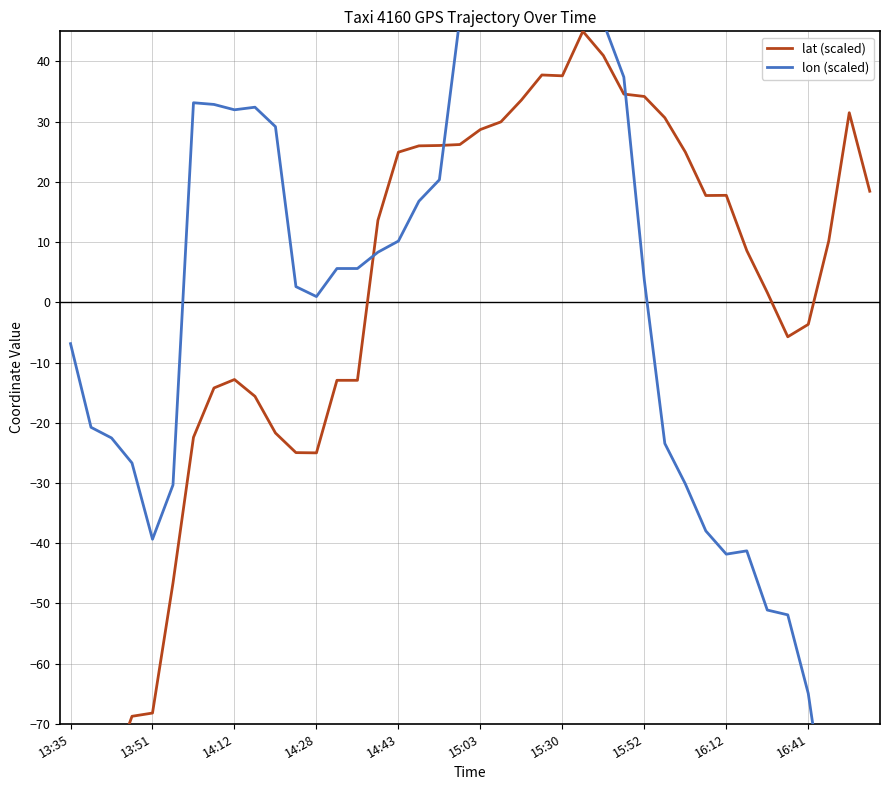

Where is the first local minimum for lat (scaled)?

14:28